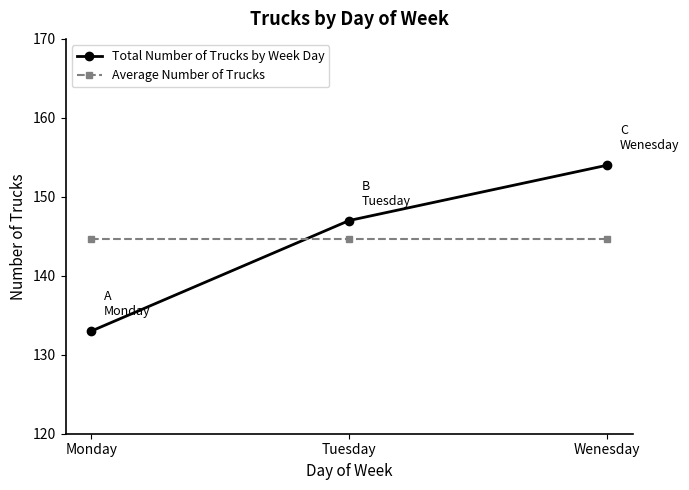

Is the value of Total Number of Trucks by Week Day at Wenesday greater than the value of Average Number of Trucks at Tuesday?

Yes